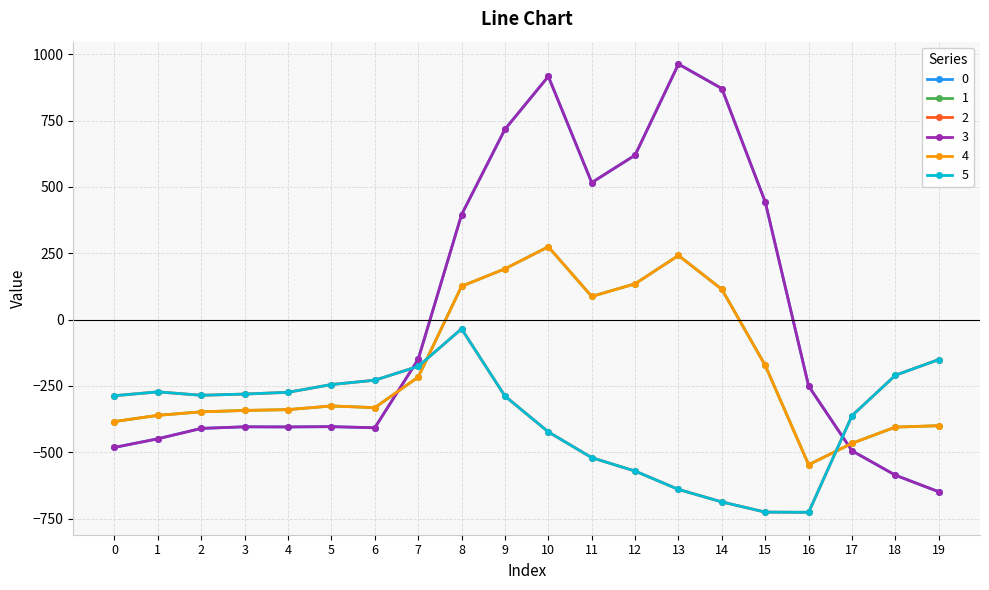

Does the chart have visible grid lines?

Yes